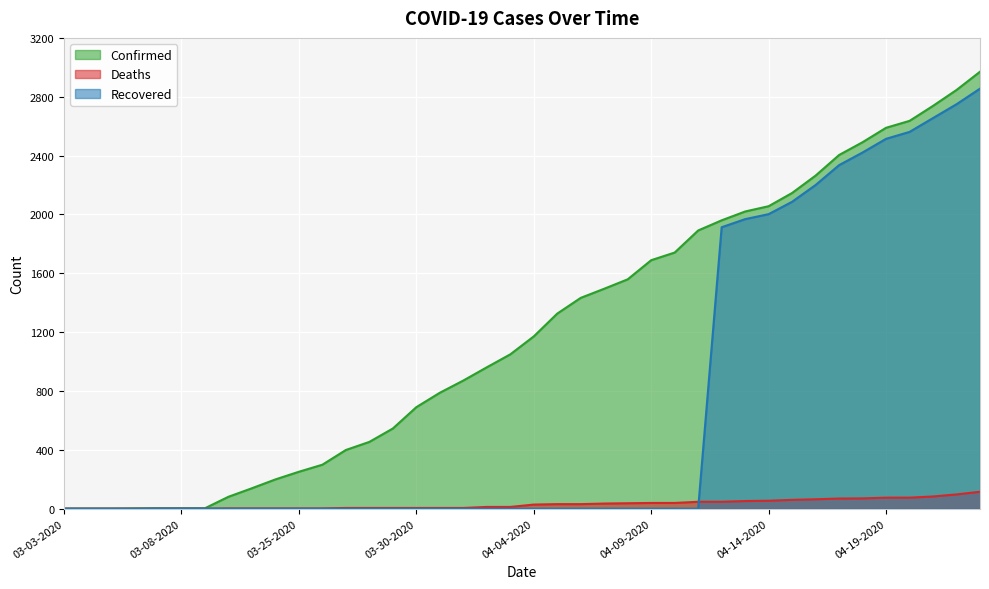

True or false: Deaths and Confirmed intersect in this chart.

False